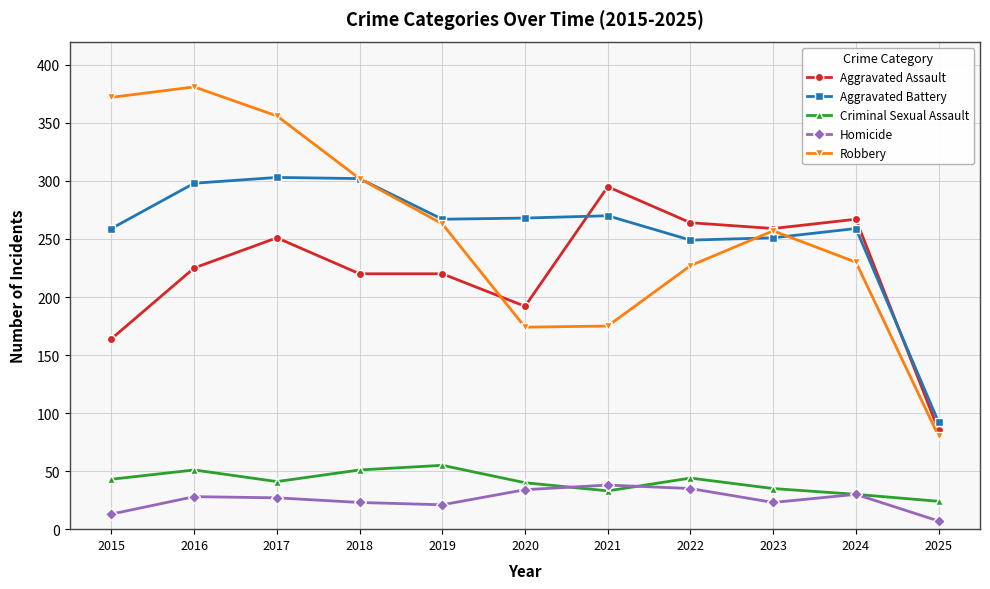

What is the value of the Aggravated Assault point at the 3rd from the left?

251